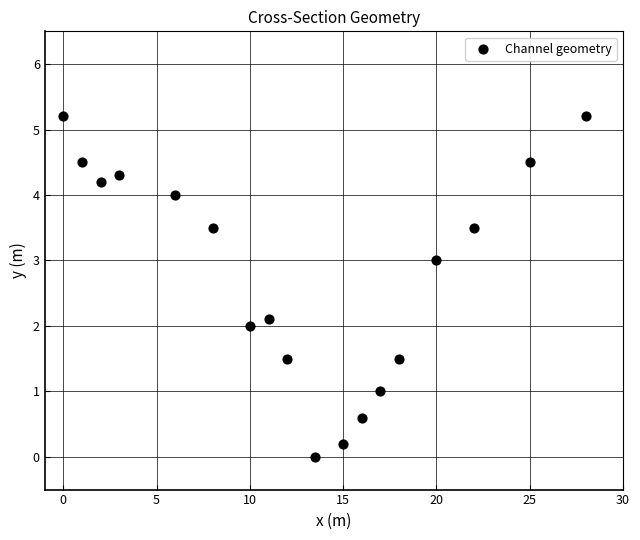

What is the range of X values (max minus min)?

28.0